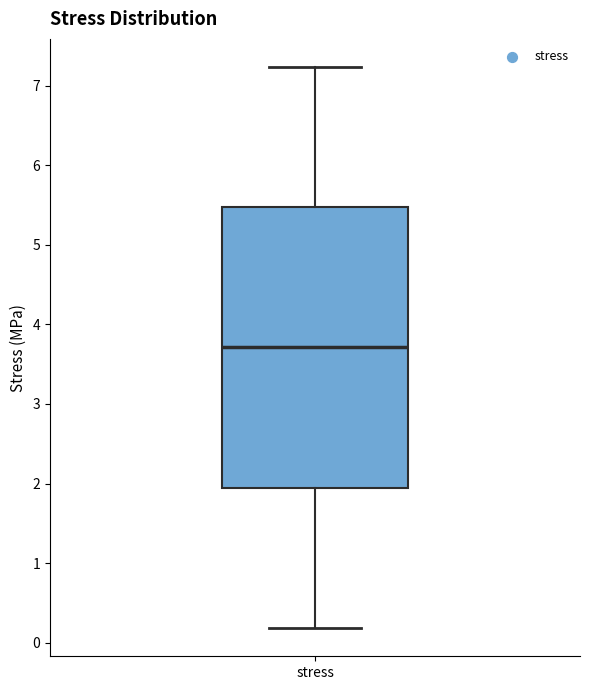

Where is the lower edge of the box for stress on the y-axis? The values are not printed on the chart, so give them approximately, as read against the axis.

1.9